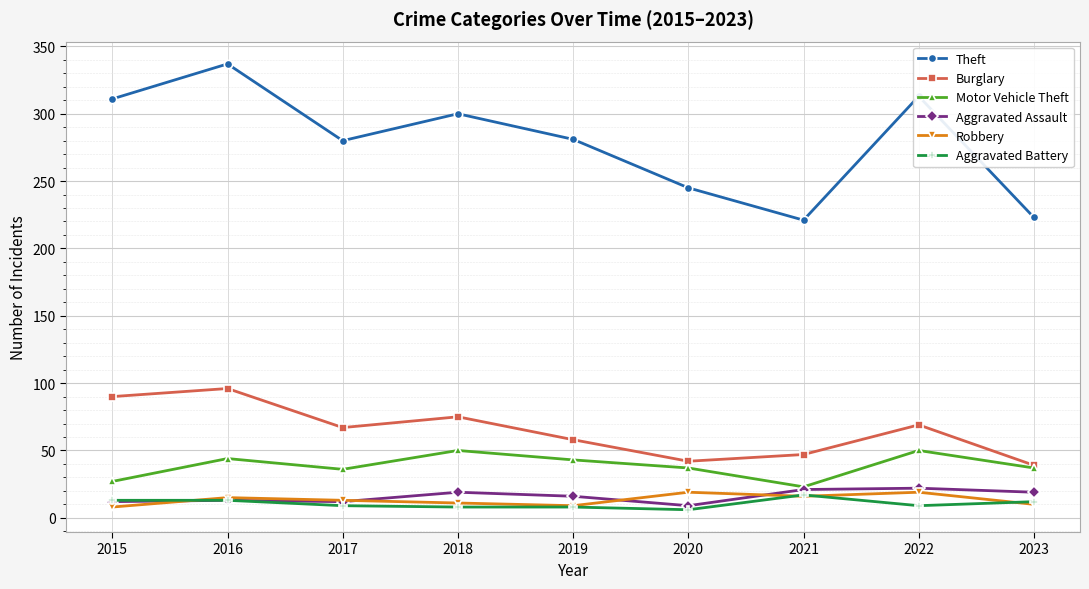

How many lines are shown in the chart?

6